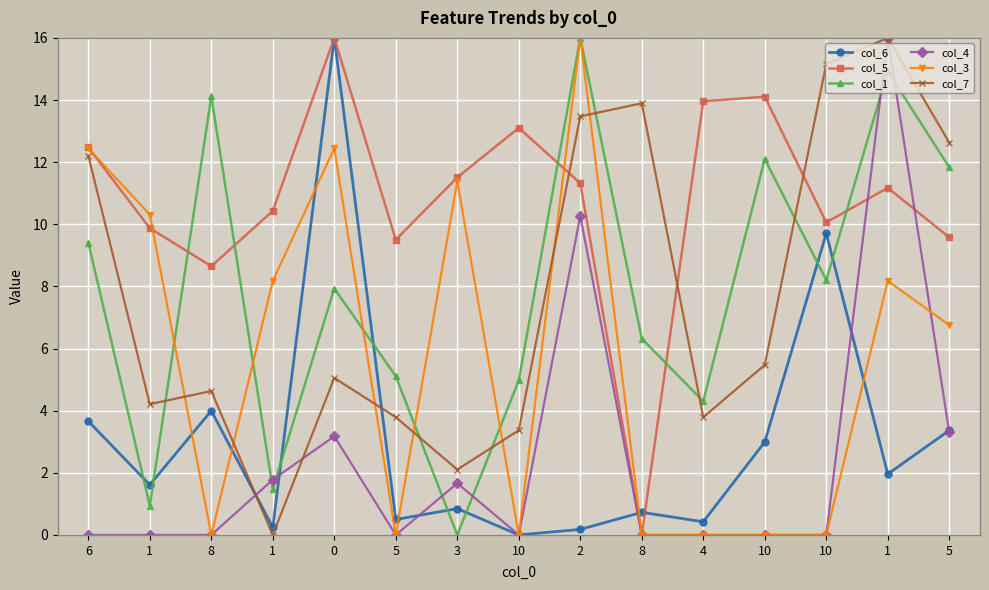

What are all the series names shown in the legend?

col_6, col_5, col_1, col_4, col_3, col_7